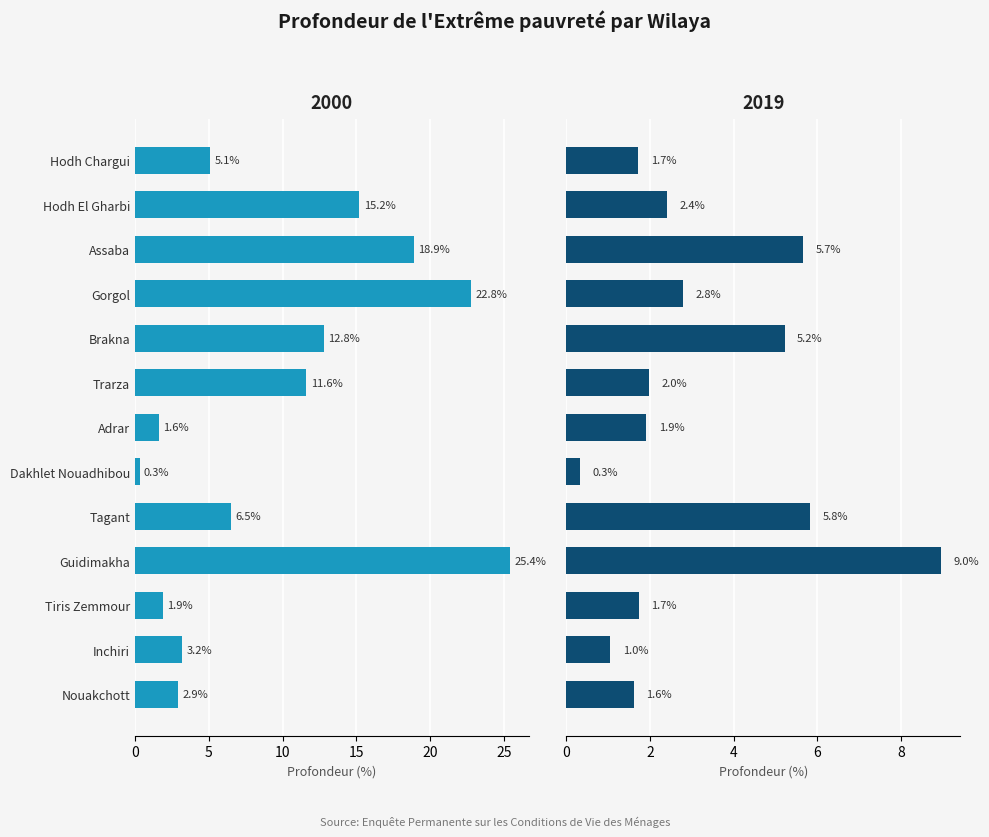

Which series changed the most between Hodh El Gharbi and Guidimakha?

2000